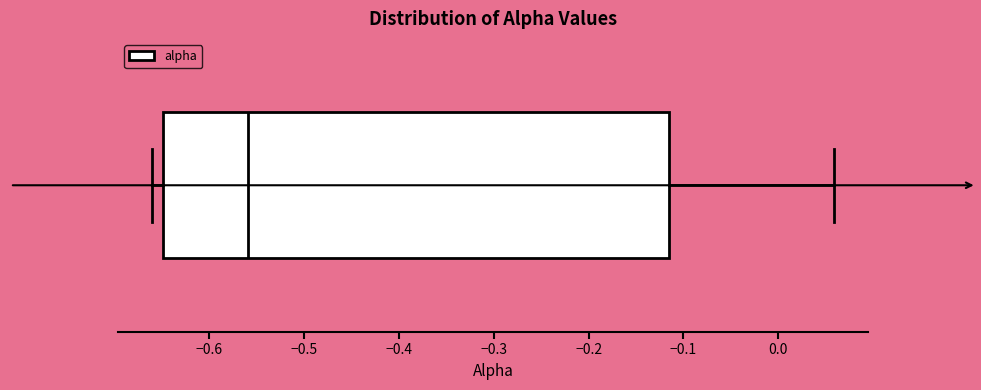

Where is the left edge of the box on the x-axis? The values are not printed on the chart, so give them approximately, as read against the axis.

-0.65